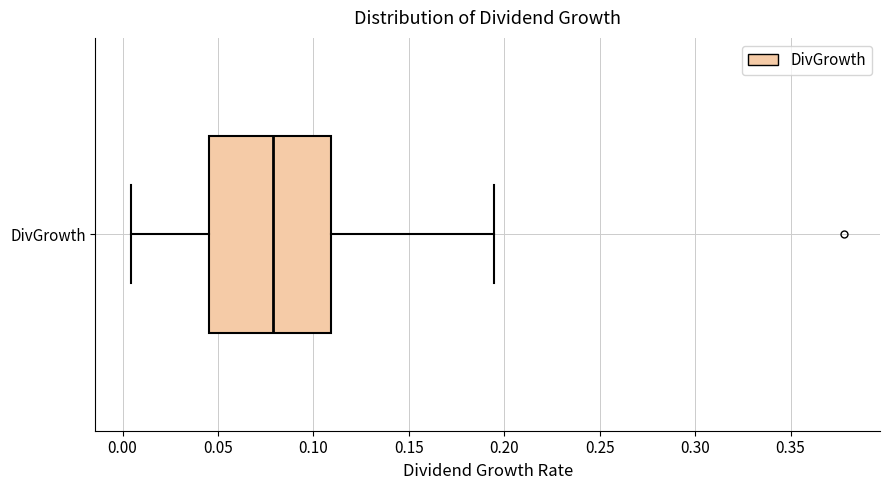

Where does the left whisker of the box for DivGrowth end on the x-axis? The values are not printed on the chart, so give them approximately, as read against the axis.

0.005